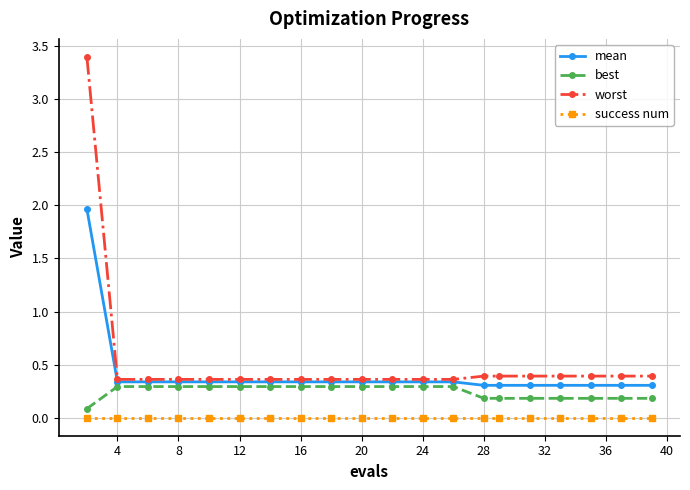

True or false: success num and mean cross at least once.

False